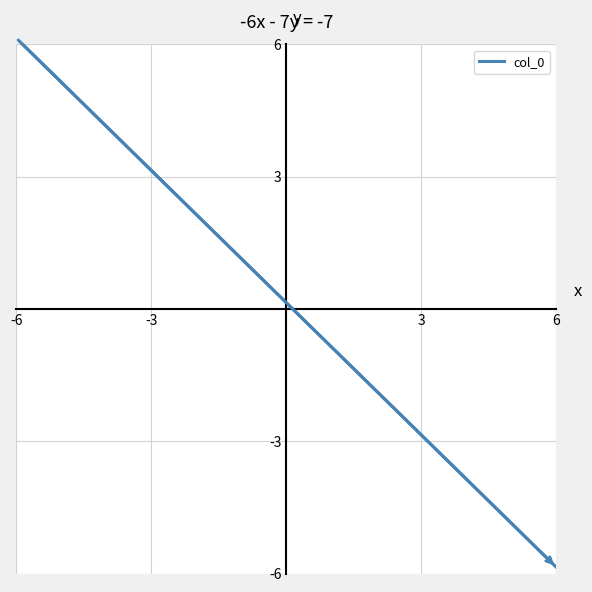

What is the value of the 1st point from the left?

6.1